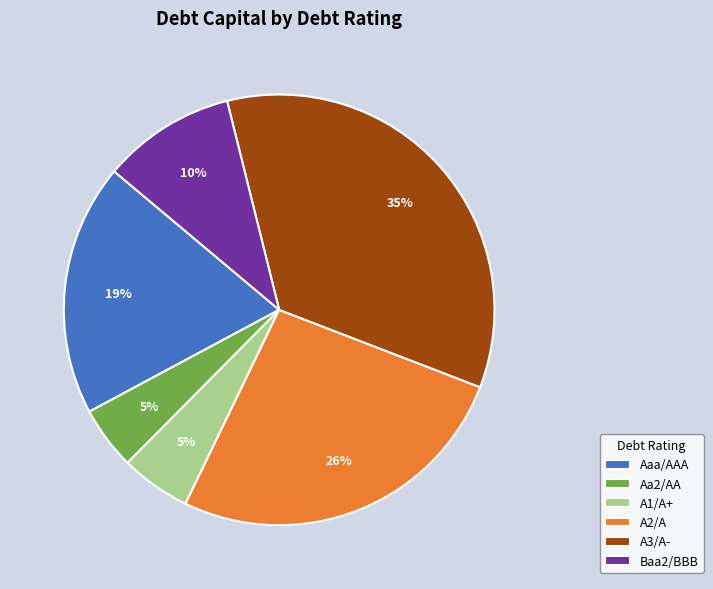

Does A2/A represent more than half of the total?

No